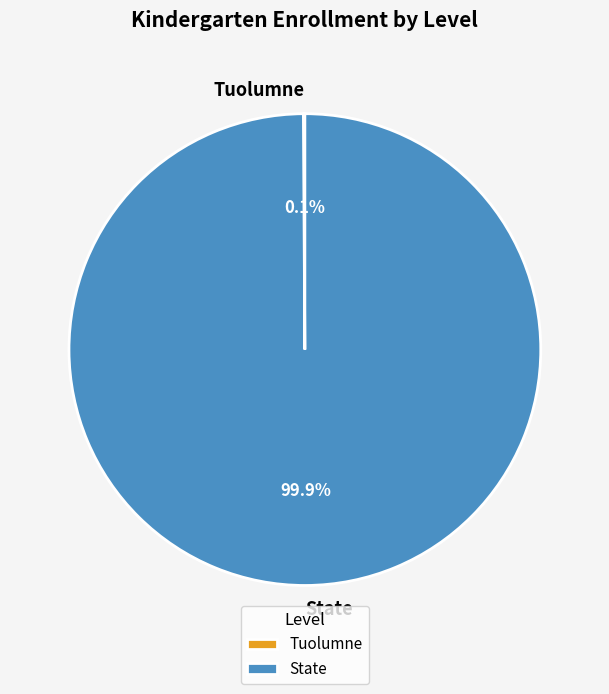

What is the majority slice?

State